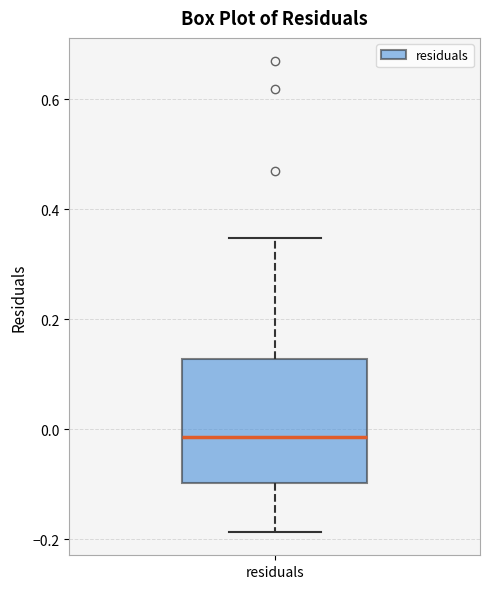

Read this box plot against the y-axis: the position of the median line, the range covered by the box, and the ends of both whiskers. The values are not printed on the chart, so give them approximately, as read against the axis.

median -0.02, box -0.10 to 0.12, whiskers -0.18 to 0.34